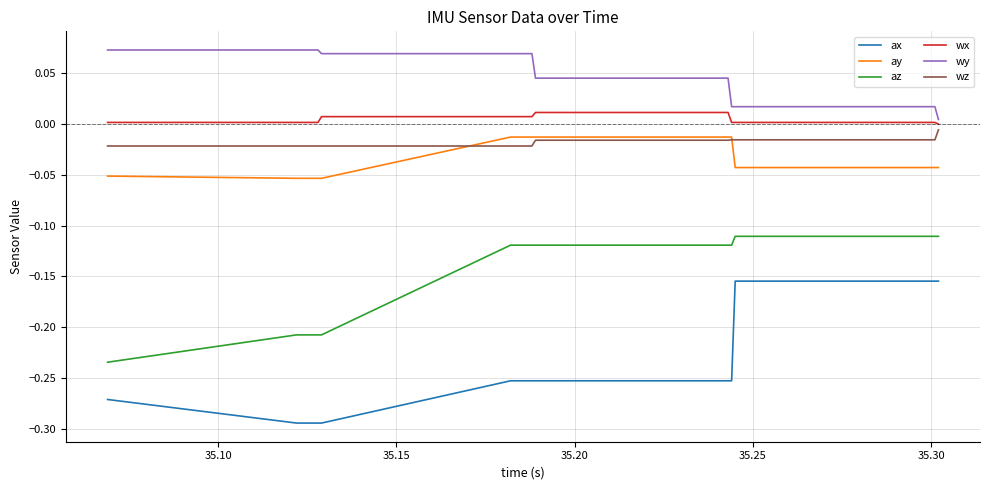

Which series has the widest spread of values?

ax